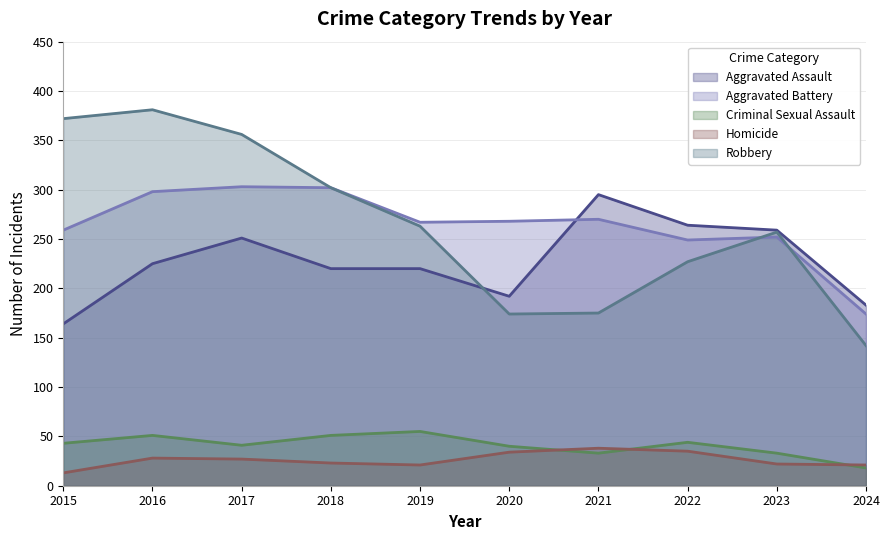

What is the difference between the maximum and minimum values in the Aggravated Battery series?

129